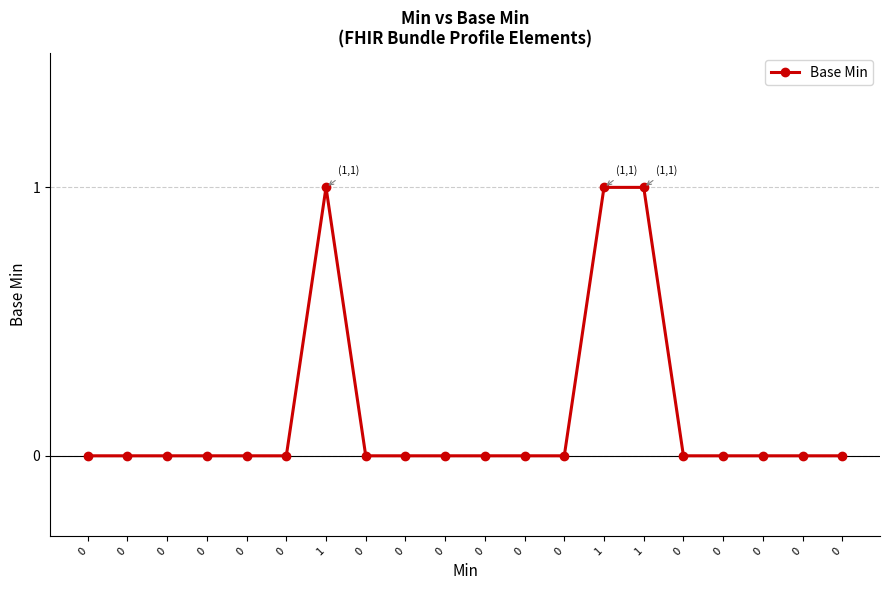

Reading left to right, transcribe all the data shown in this chart.

0=0	0=0	0=0	0=0	0=0	0=0	1=1	0=0	0=0	0=0	0=0	0=0	0=0	1=1	1=1	0=0	0=0	0=0	0=0	0=0